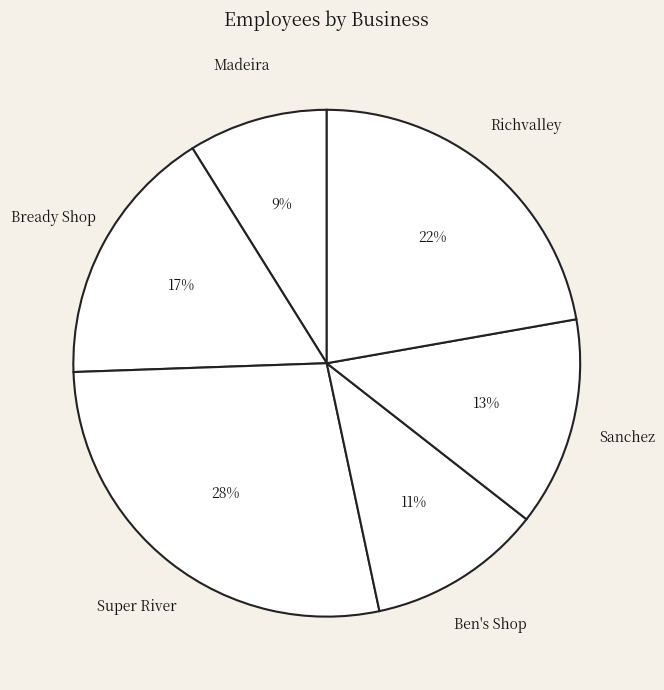

How many slices are in this pie chart?

6